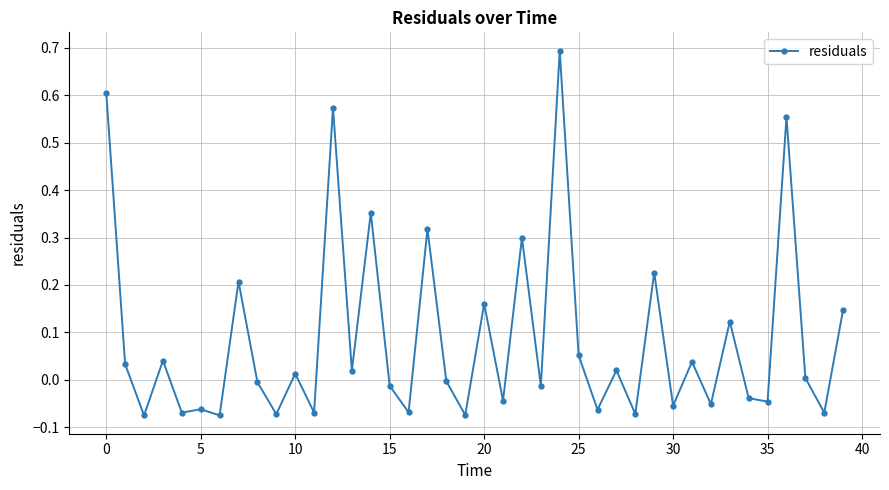

What is the maximum value shown in the chart?

0.7